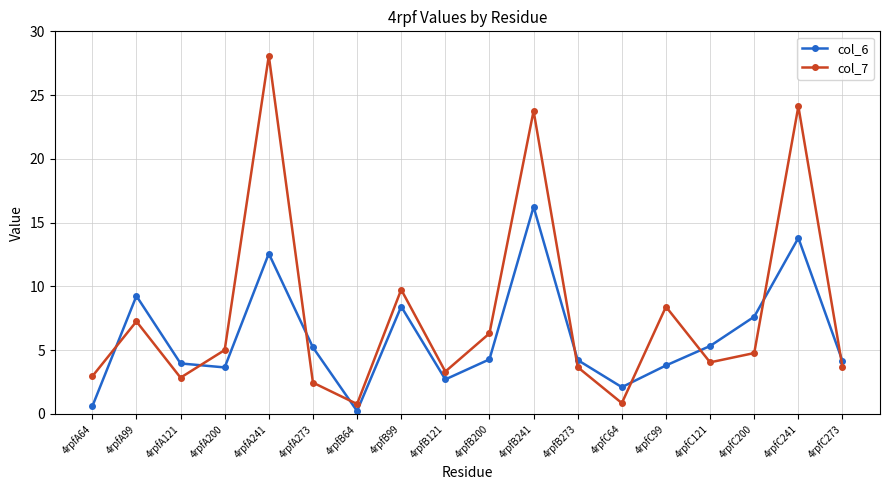

What is the sum of the col_7 values at 4rpfA121 and 4rpfA64?

5.8